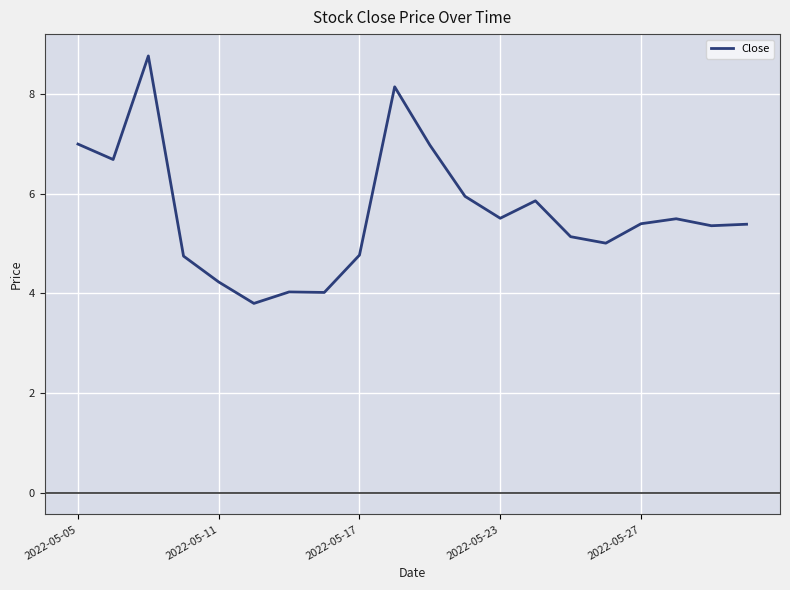

Reading left to right, list all the values displayed in this chart.

7.0	6.7	8.8	4.8	4.2	3.8	4.0	4.0	4.8	8.1	7.0	5.9	5.5	5.9	5.1	5.0	5.4	5.5	5.4	5.4